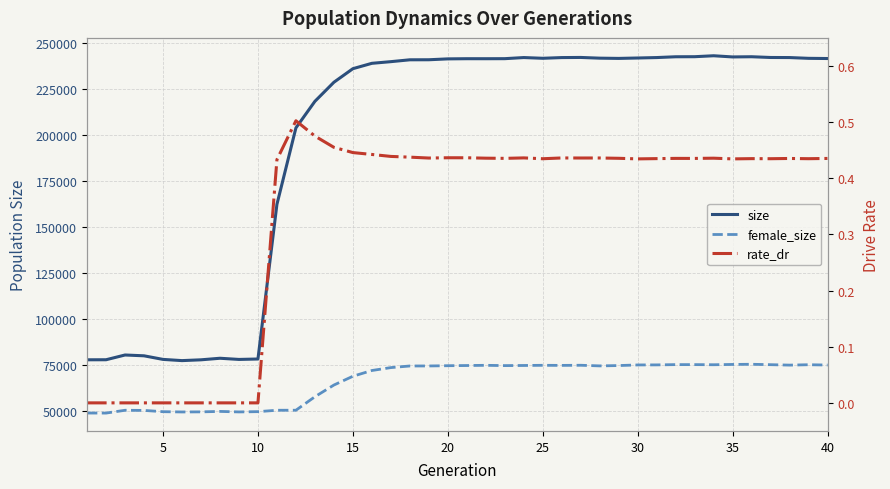

List the series in order of their overall mean, highest first.

size, female_size, rate_dr